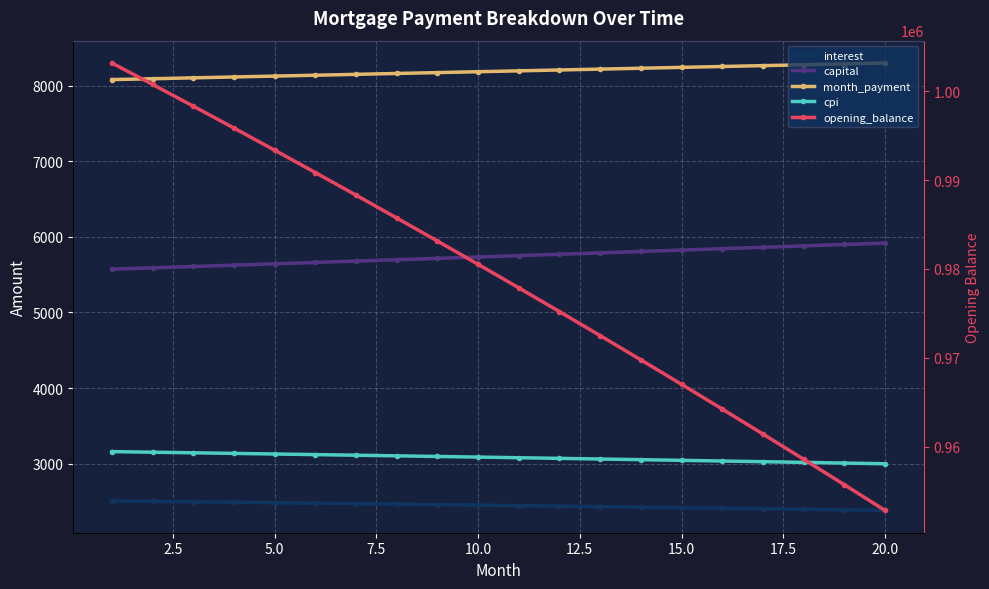

What is the lowest value of the cpi series?

2998.6